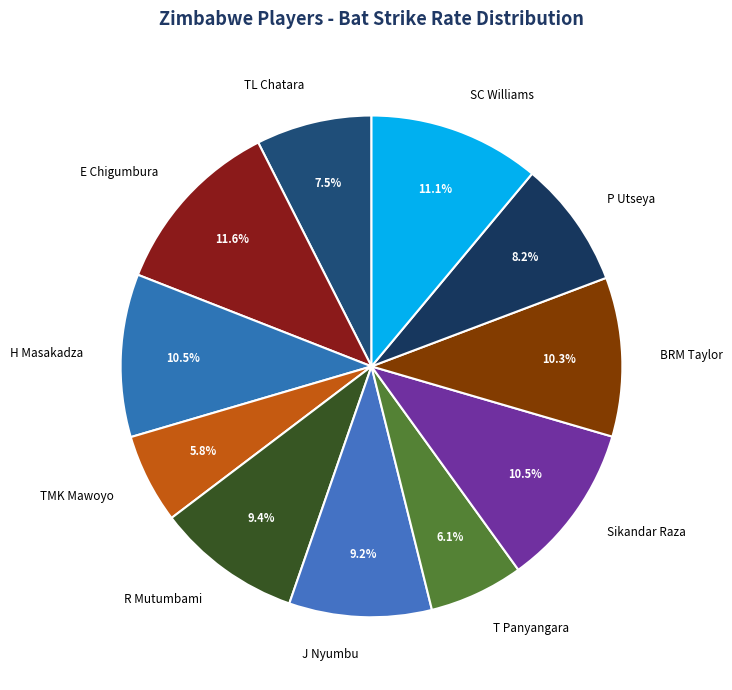

Is there a majority slice in this chart?

No